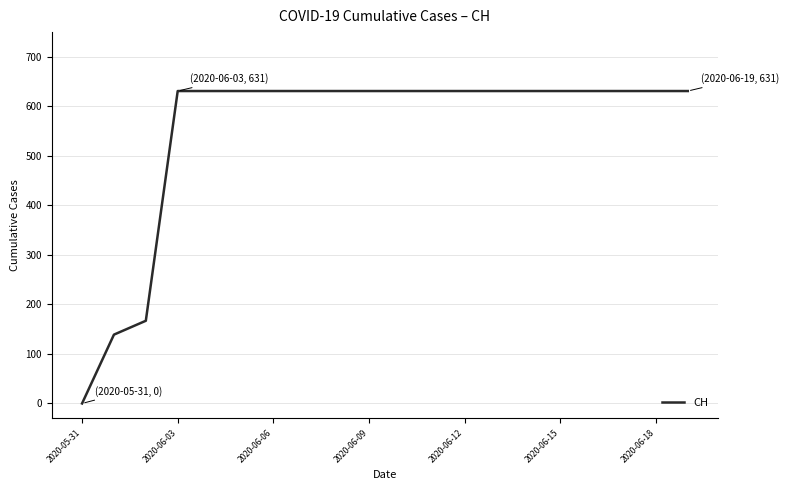

What is the greatest value displayed?

631